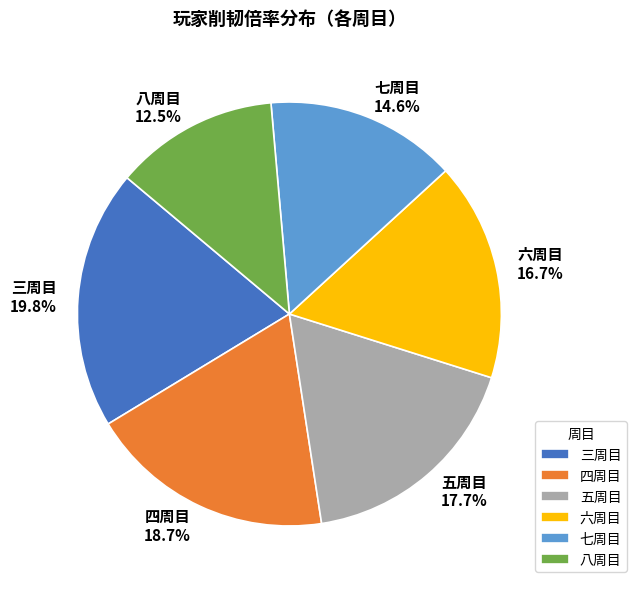

Is it true that 四周目 is 19% of the pie?

True